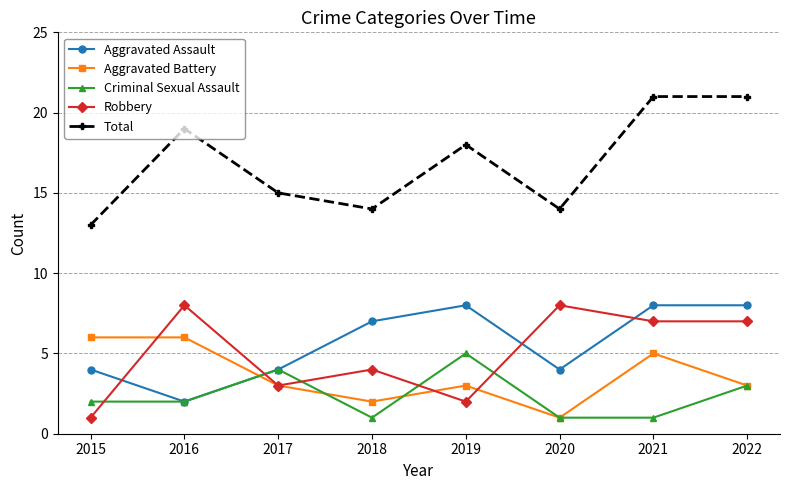

Is the value of Robbery at 2021 greater than the value of Aggravated Battery at 2020?

Yes